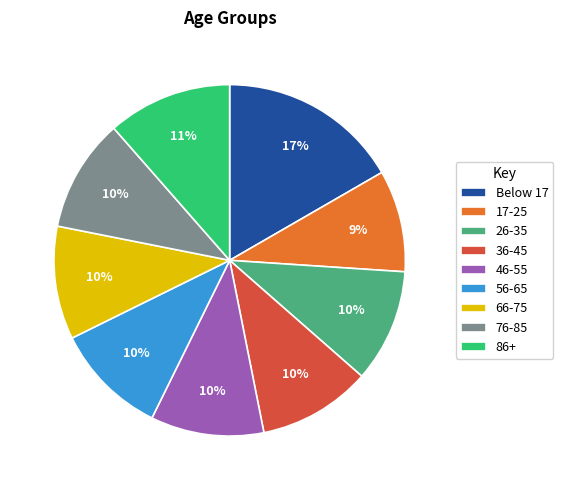

Is 26-35 the majority of the pie?

No